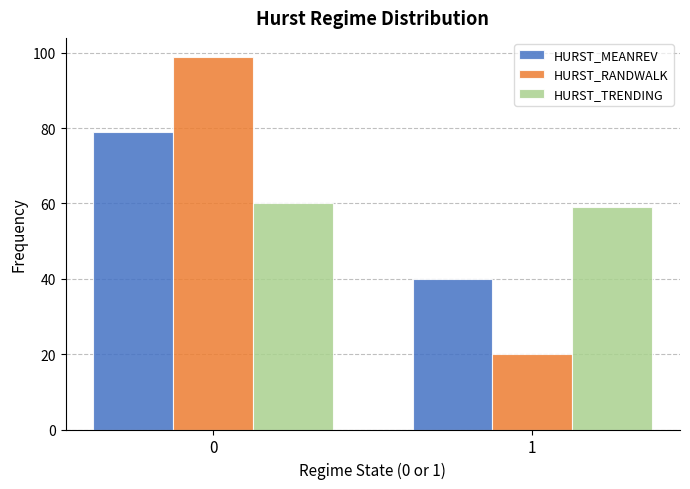

Reading right to left, transcribe all the data shown in this chart.

HURST_MEANREV: 40	79
HURST_RANDWALK: 20	99
HURST_TRENDING: 59	60